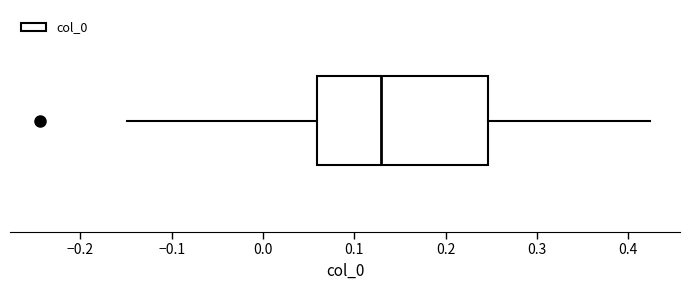

Where does the left whisker of the box end on the x-axis? The values are not printed on the chart, so give them approximately, as read against the axis.

-0.15